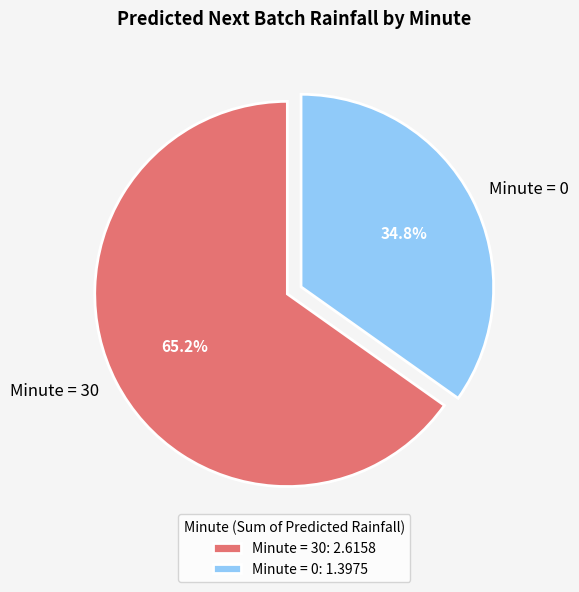

How many slices are in this pie chart?

2